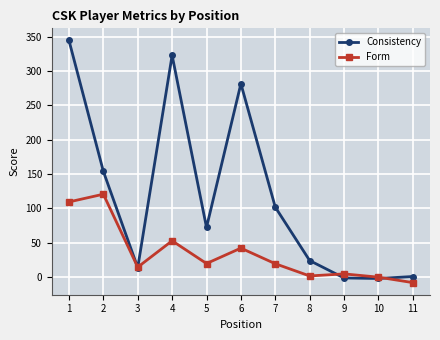

True or false: Form has a value of 1.8 at 8.

True